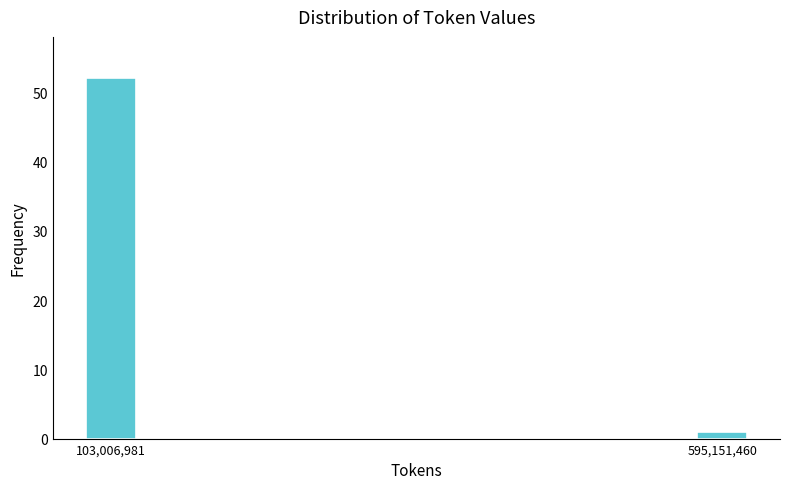

Reading right to left, what are all the values shown in this chart?

1	52